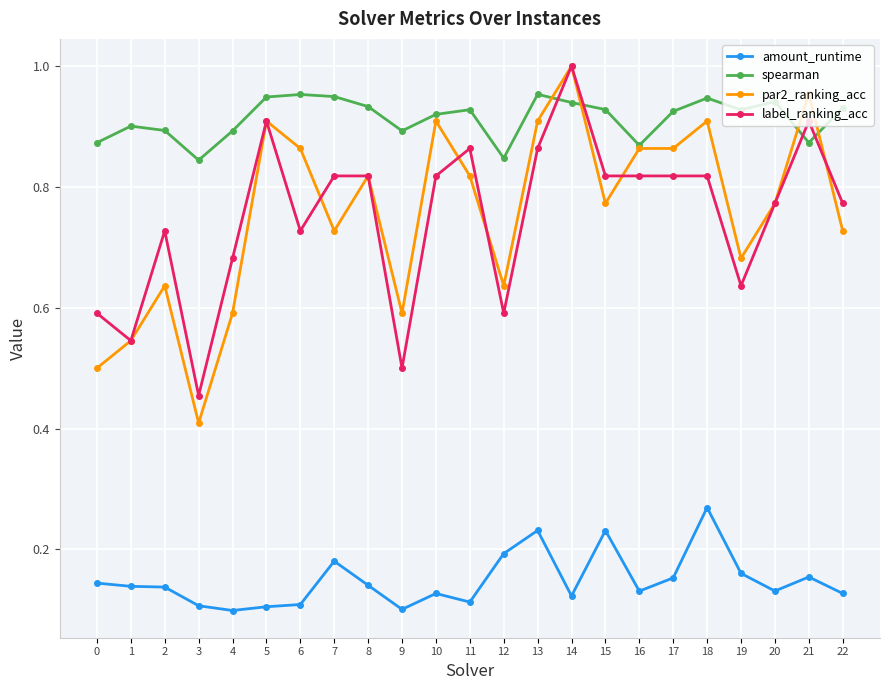

True or false: label_ranking_acc and amount_runtime cross at least once.

False